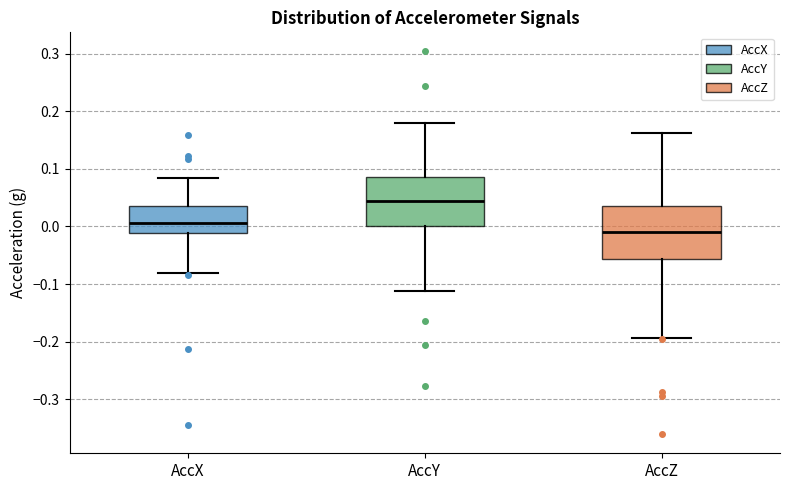

Which box has the lowest median line?

AccZ